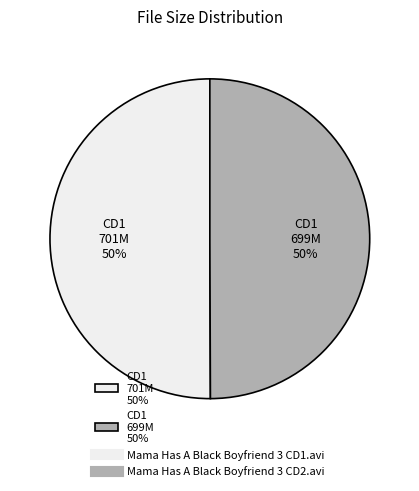

Combined, do CD1 701M 50% and CD1 699M 50% account for over 50%?

Yes